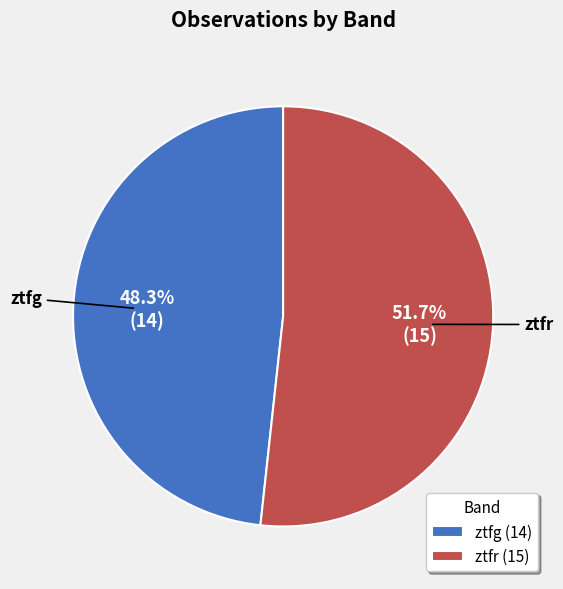

What is the total percentage of ztfg and ztfr?

100.0%